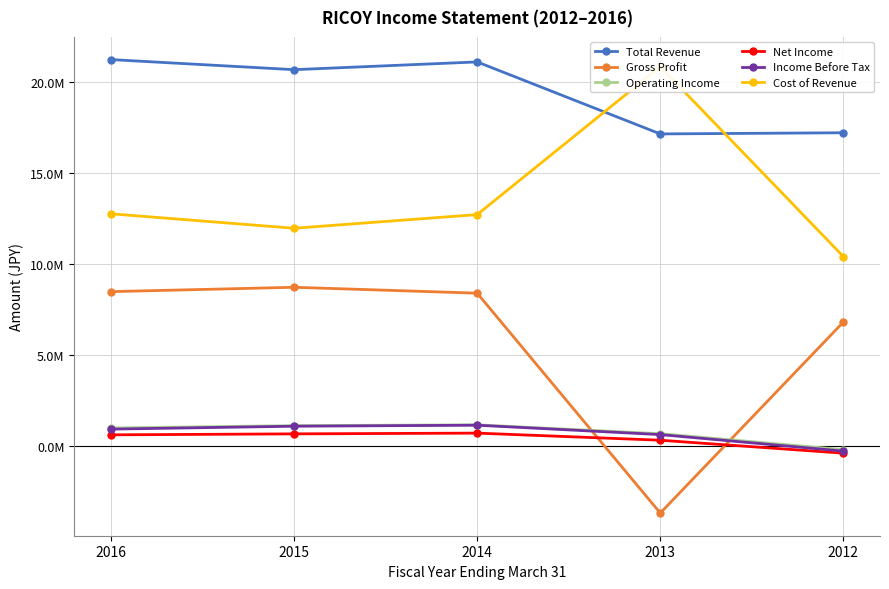

What value does the Operating Income series have at 2012, to the nearest 100?

-208600